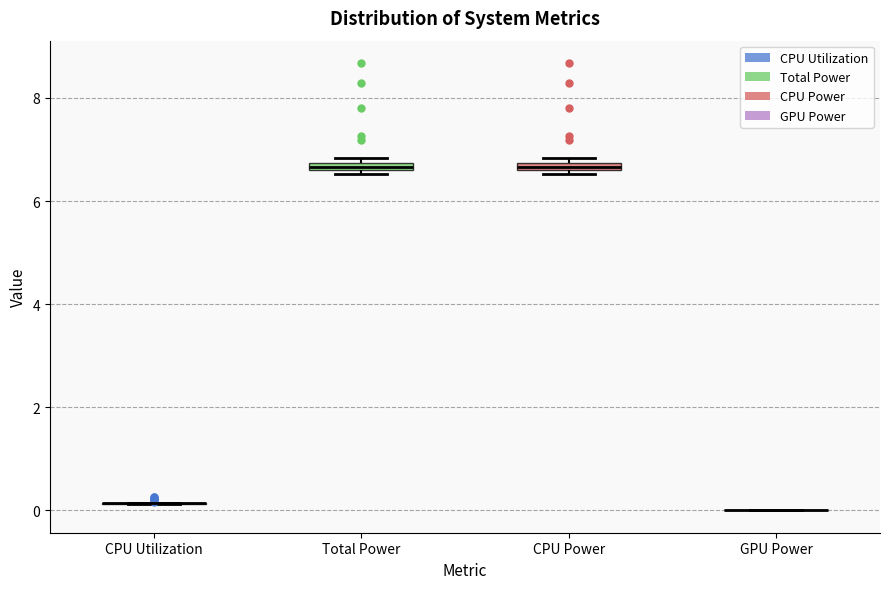

Where is the lower edge of the box for CPU Power on the y-axis? The values are not printed on the chart, so give them approximately, as read against the axis.

6.6